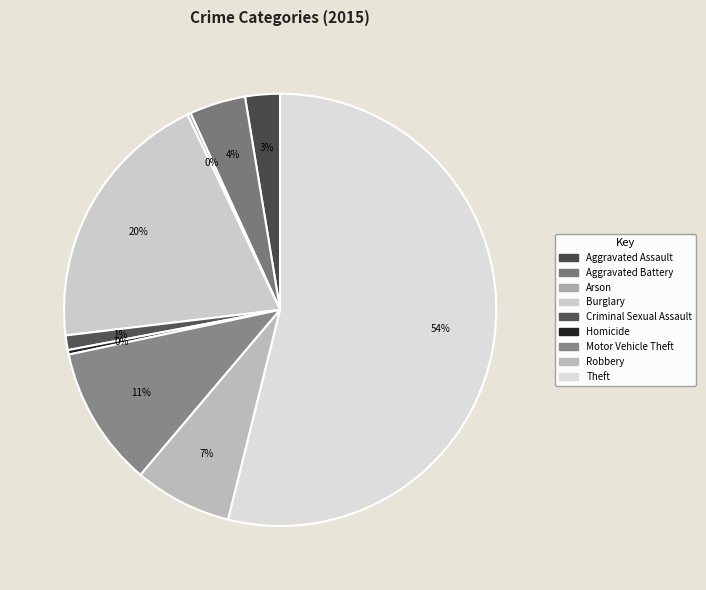

Combined, what portion of the pie is Homicide and Arson?

0.6%